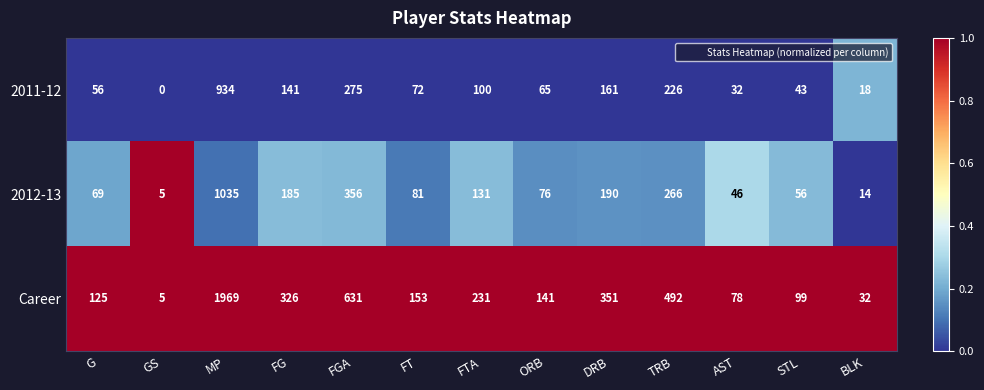

The Career series shows 5 at GS. True or false?

True